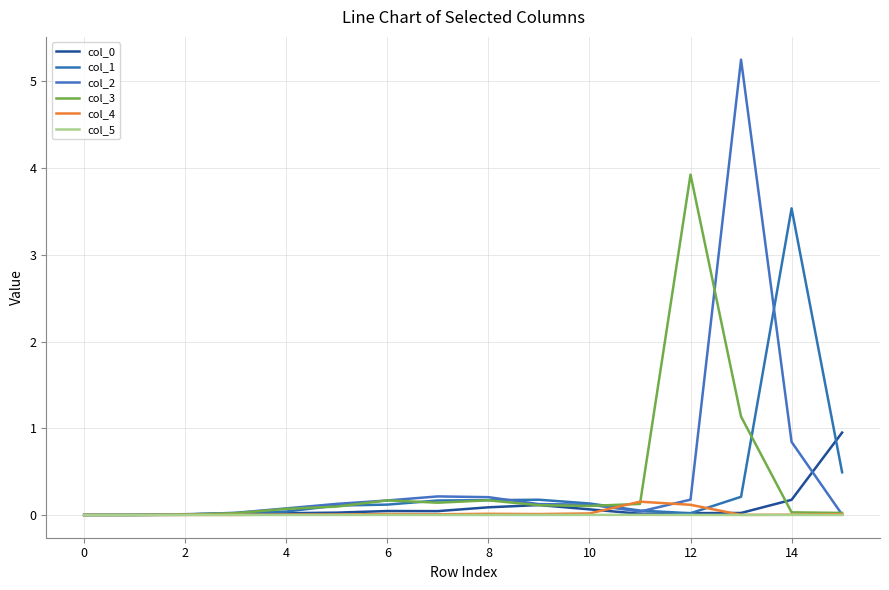

How many times do col_0 and col_1 cross each other?

3